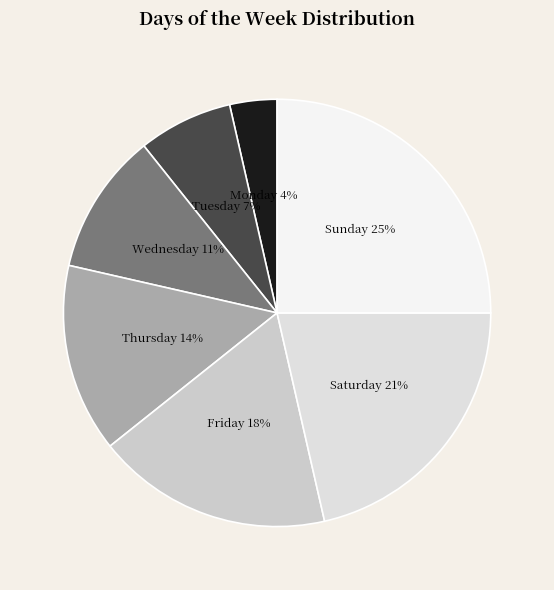

Is the sum of Saturday and Thursday greater than half?

No